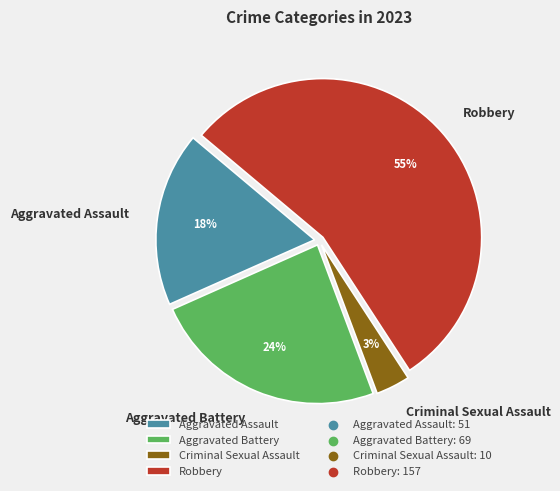

Count the number of slices in the pie.

4